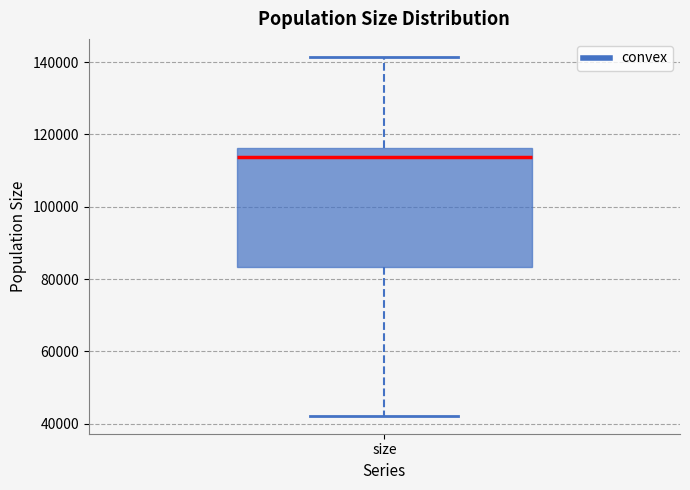

Transcribe this box plot: give where the median line is, the range the box spans, and where the two whiskers end, as read against the y-axis. The values are not printed on the chart, so give them approximately, as read against the axis.

median 114000, box 84000 to 116000, whiskers 42000 to 142000